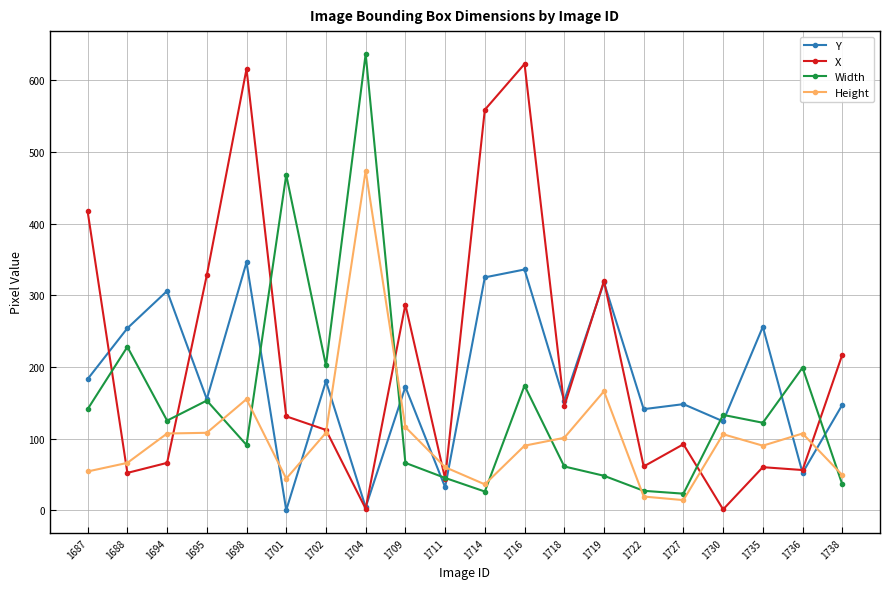

Which series changed the most between 1702 and 1738?

Width